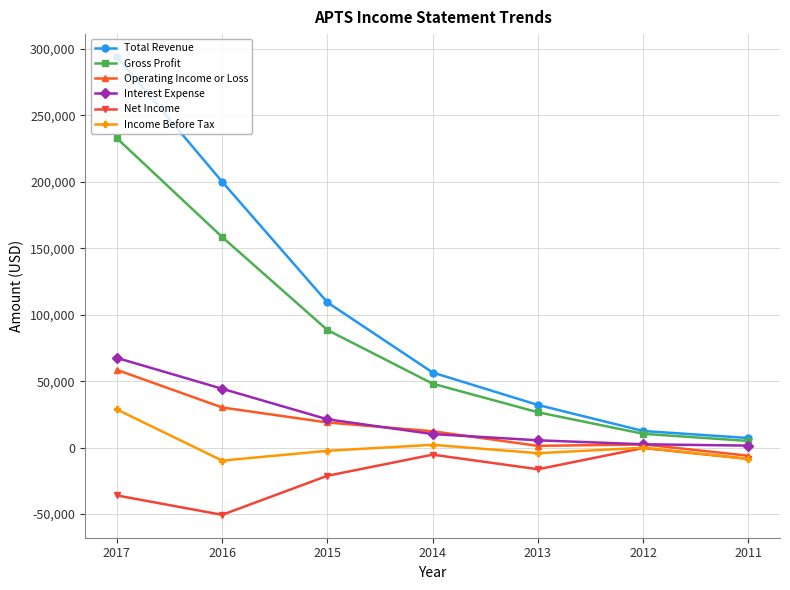

Is the value of Total Revenue at 2012 greater than the value of Income Before Tax at 2014?

Yes